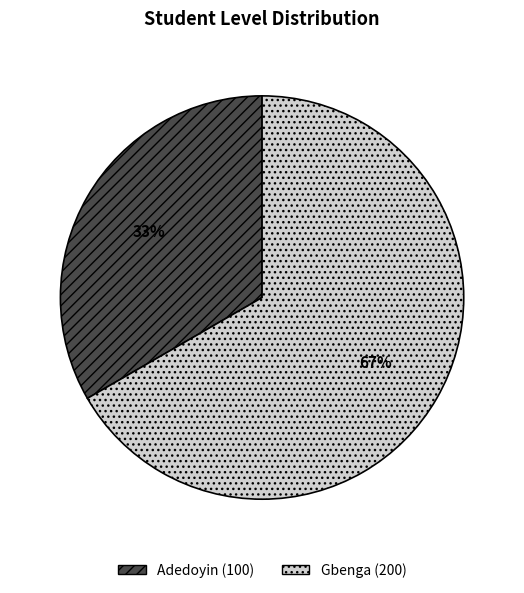

To the nearest percent, what is the average slice percentage?

50%